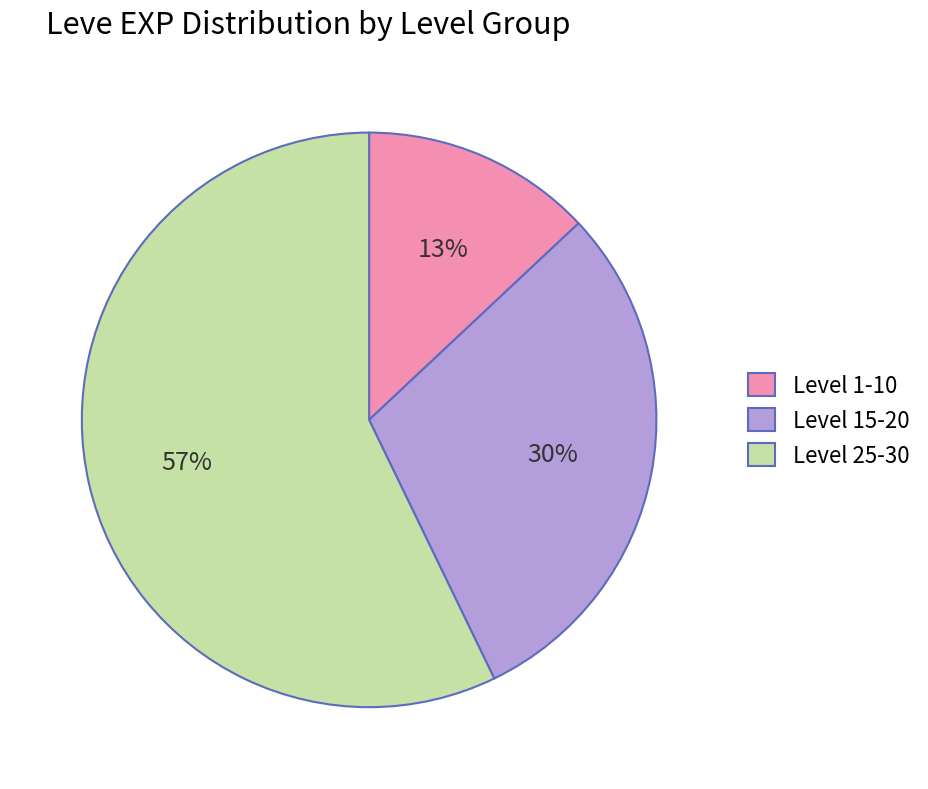

What is the largest slice in the pie chart?

Level 25-30